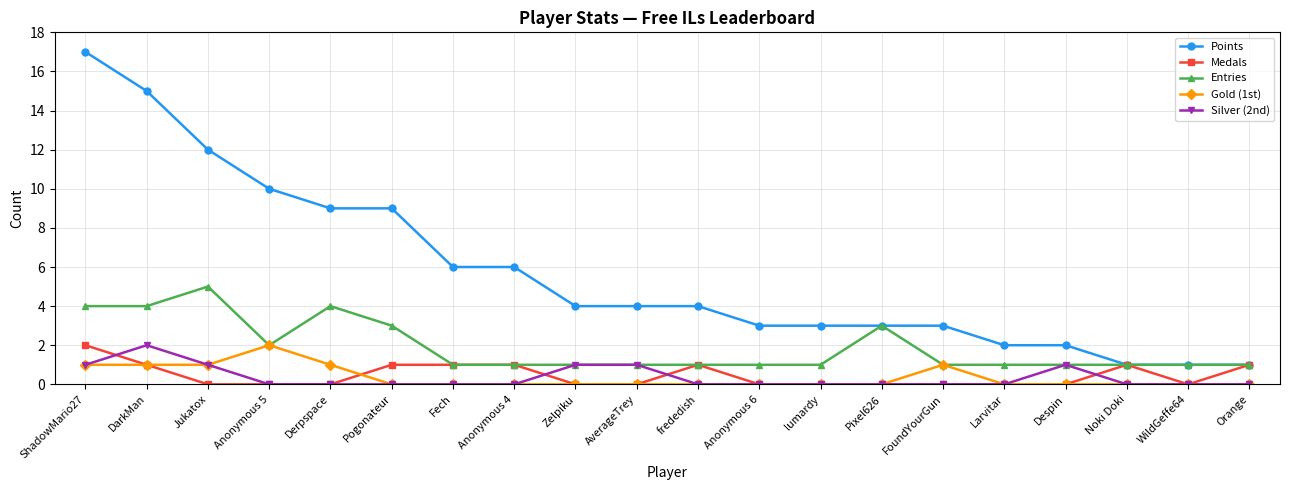

Reading left to right, transcribe all the data shown in this chart.

Points: 17	15	12	10	9	9	6	6	4	4	4	3	3	3	3	2	2	1	1	1
Medals: 2	1	0	0	0	1	1	1	0	0	1	0	0	0	0	0	0	1	0	1
Entries: 4	4	5	2	4	3	1	1	1	1	1	1	1	3	1	1	1	1	1	1
Gold (1st): 1	1	1	2	1	0	0	0	0	0	0	0	0	0	1	0	0	0	0	0
Silver (2nd): 1	2	1	0	0	0	0	0	1	1	0	0	0	0	0	0	1	0	0	0